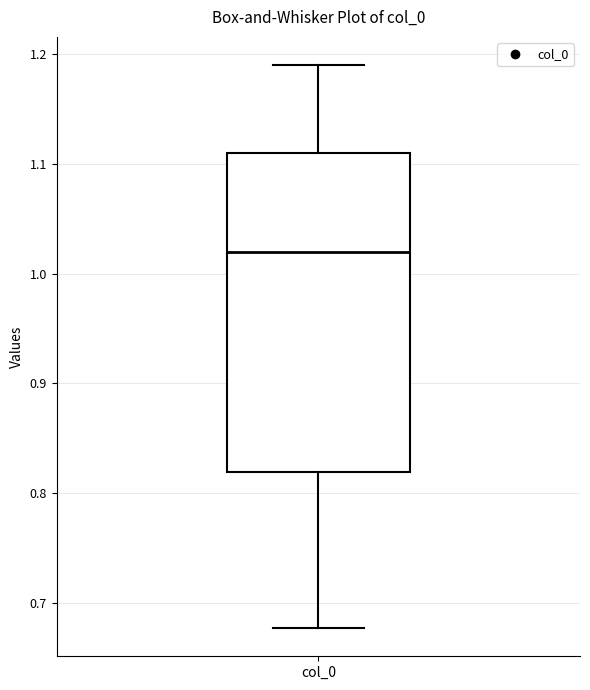

Read this box plot against the y-axis: the position of the median line, the range covered by the box, and the ends of both whiskers. The values are not printed on the chart, so give them approximately, as read against the axis.

median 1.02, box 0.82 to 1.11, whiskers 0.68 to 1.19